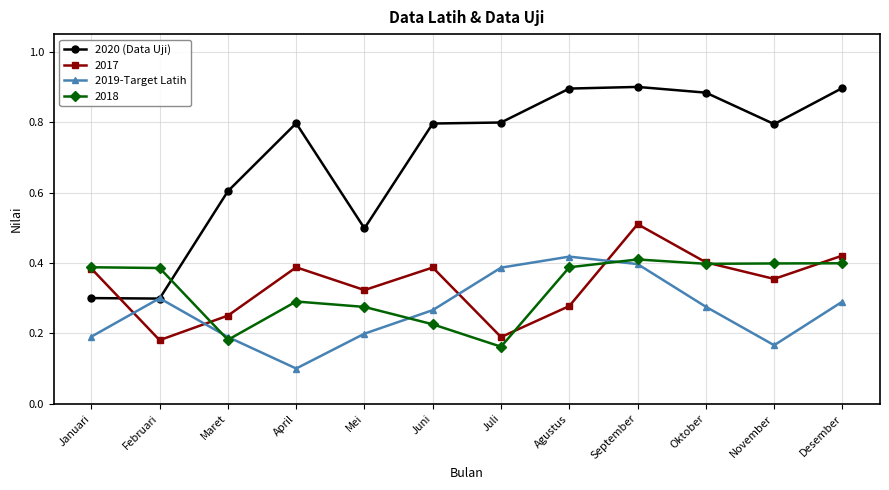

Is it true that 2020 (Data Uji) equals 0.4 at Oktober?

False